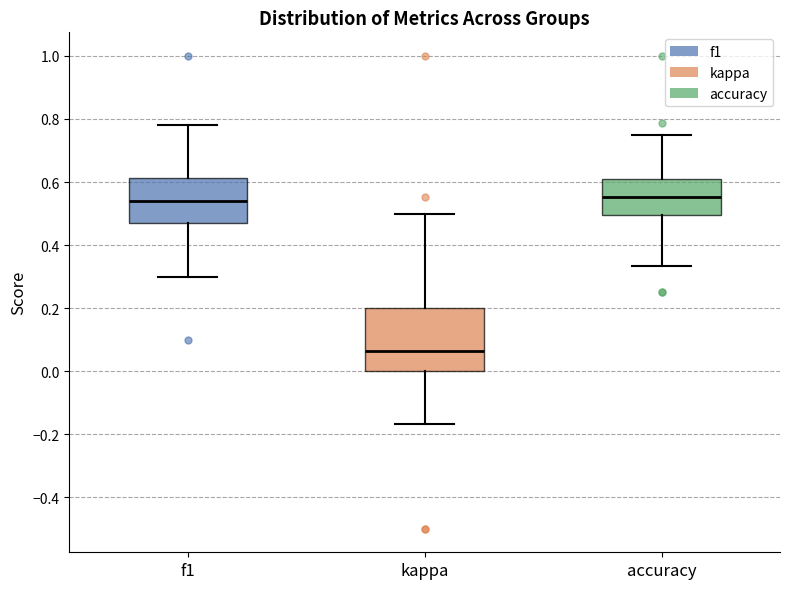

Reading left to right, transcribe this box plot: for each box, give where its median line is, the range the box spans, and where its two whiskers end, as read against the y-axis. The values are not printed on the chart, so give them approximately, as read against the axis.

f1: median 0.54, box 0.46 to 0.62, whiskers 0.30 to 0.78
kappa: median 0.06, box 0.00 to 0.20, whiskers -0.16 to 0.50
accuracy: median 0.56, box 0.50 to 0.60, whiskers 0.34 to 0.76